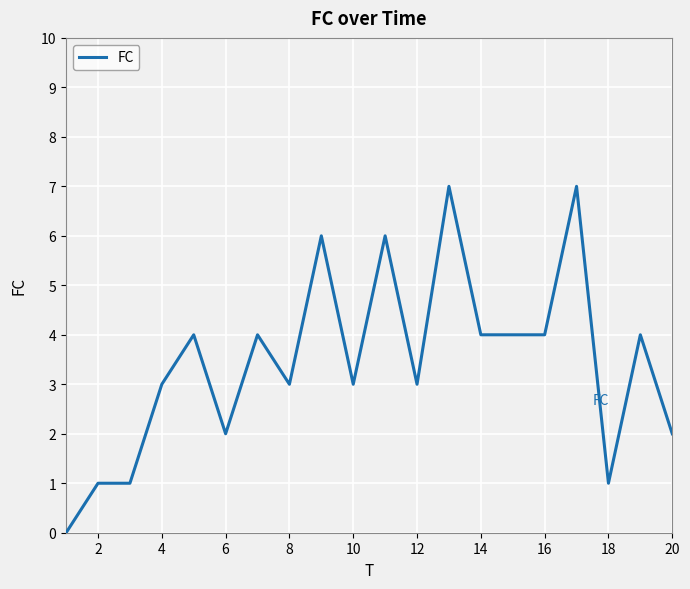

How many distinct data groups are displayed?

1